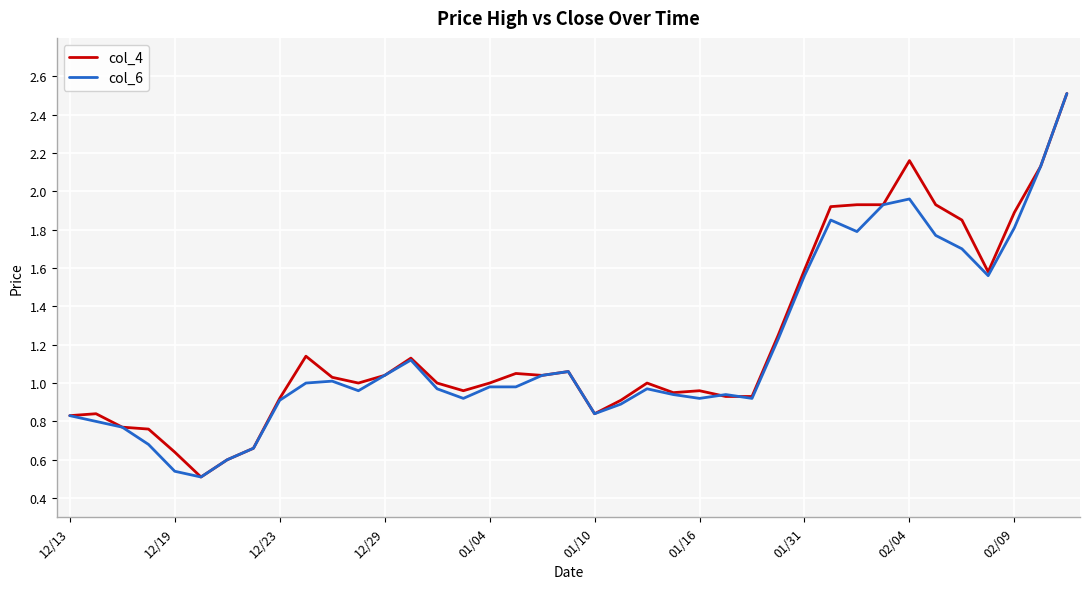

What is the maximum value for col_4?

2.5